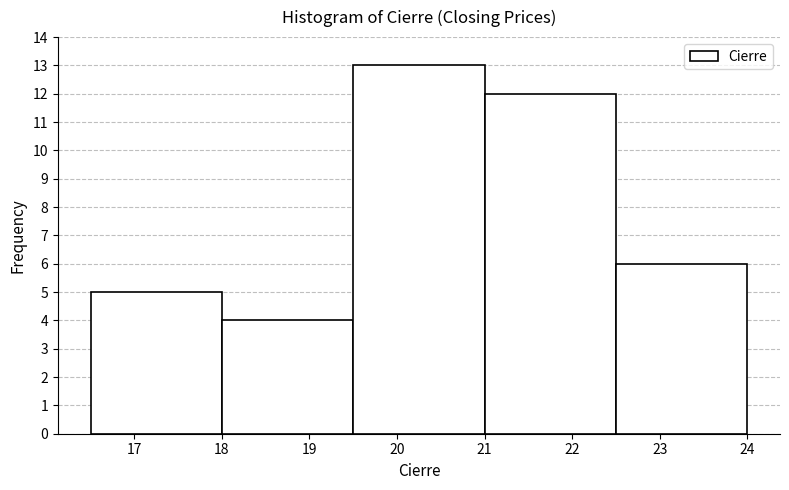

What is the height of the bar covering 19.5 to 21.0 on the x-axis? The values are not printed on the chart, so give them approximately, as read against the axis.

13